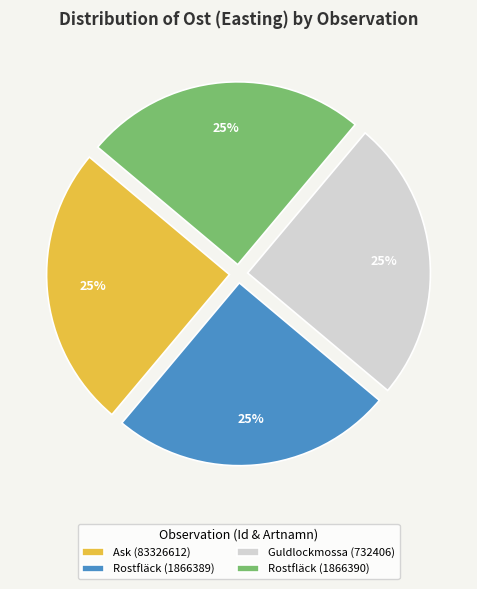

Is it true that Rostfläck (1866390) is 17% of the pie?

False